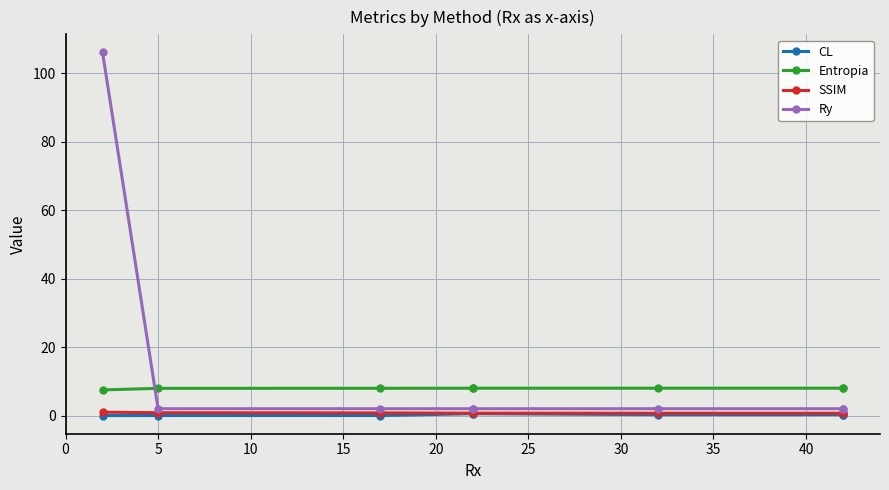

What is the sum of the SSIM values at 20 and 5?

1.5